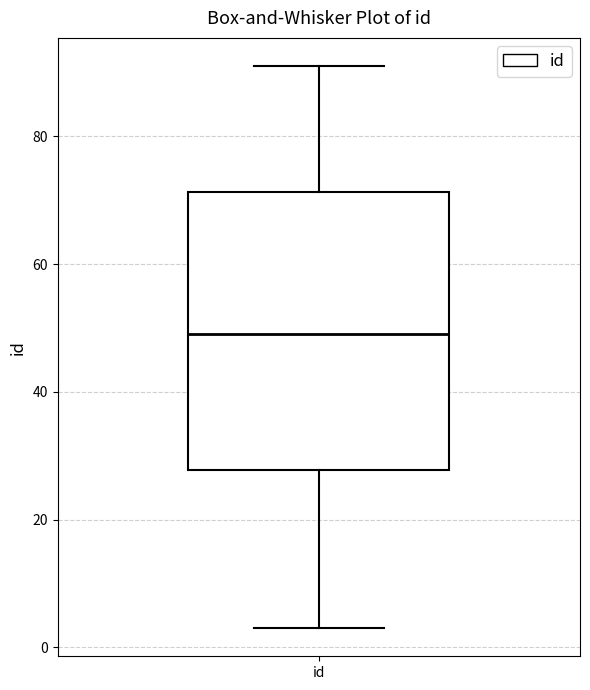

Transcribe this box plot: give where the median line is, the range the box spans, and where the two whiskers end, as read against the y-axis. The values are not printed on the chart, so give them approximately, as read against the axis.

median 50, box 28 to 72, whiskers 4 to 92